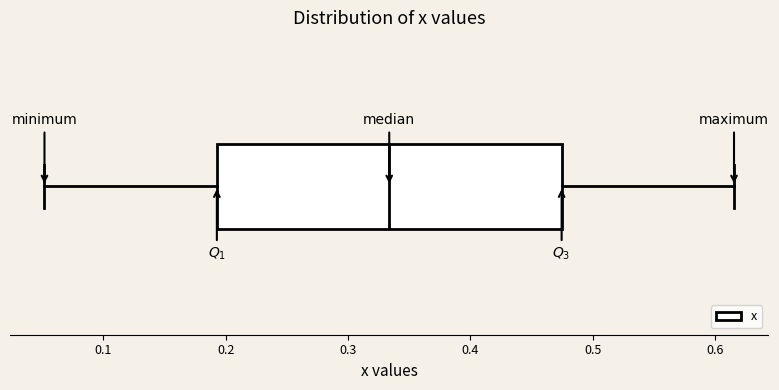

Transcribe this box plot: give where the median line is, the range the box spans, and where the two whiskers end, as read against the x-axis. The values are not printed on the chart, so give them approximately, as read against the axis.

median 0.33, box 0.19 to 0.47, whiskers 0.05 to 0.62